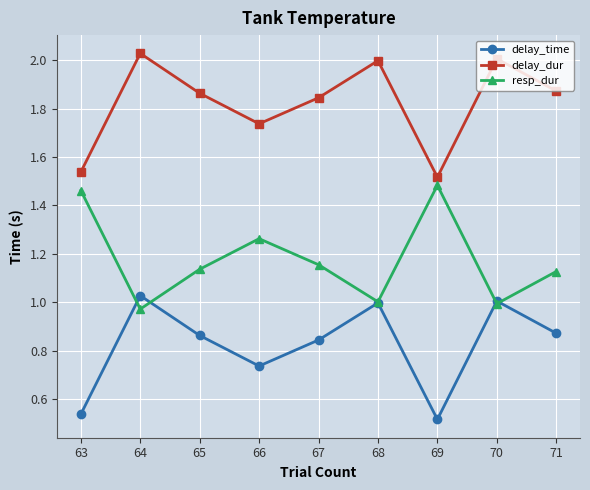

Which series has the largest total across all categories?

delay_dur